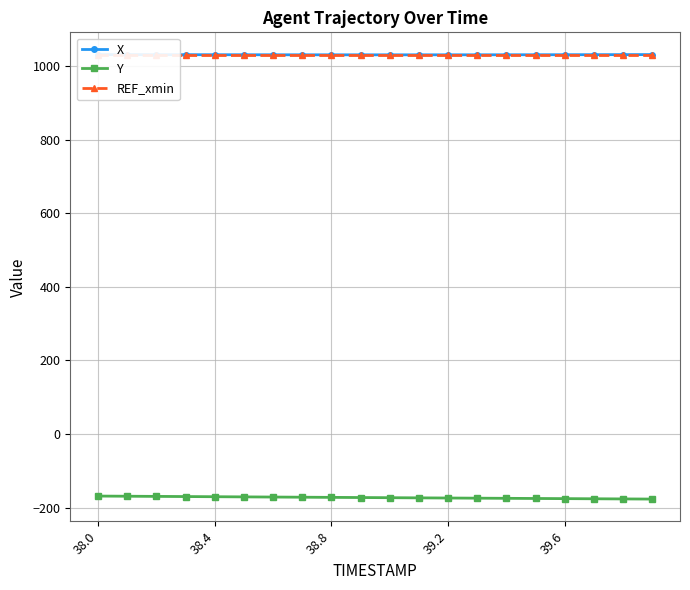

True or false: X has more than 0 interior local peaks.

False